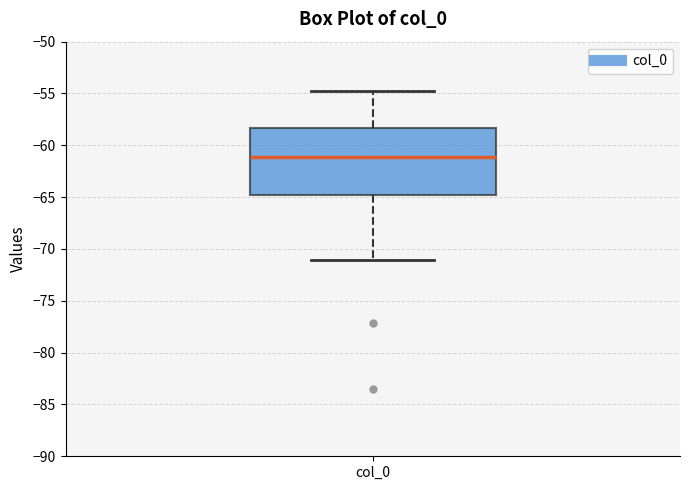

Read this box plot against the y-axis: the position of the median line, the range covered by the box, and the ends of both whiskers. The values are not printed on the chart, so give them approximately, as read against the axis.

median -61.0, box -65.0 to -58.5, whiskers -71.0 to -54.5